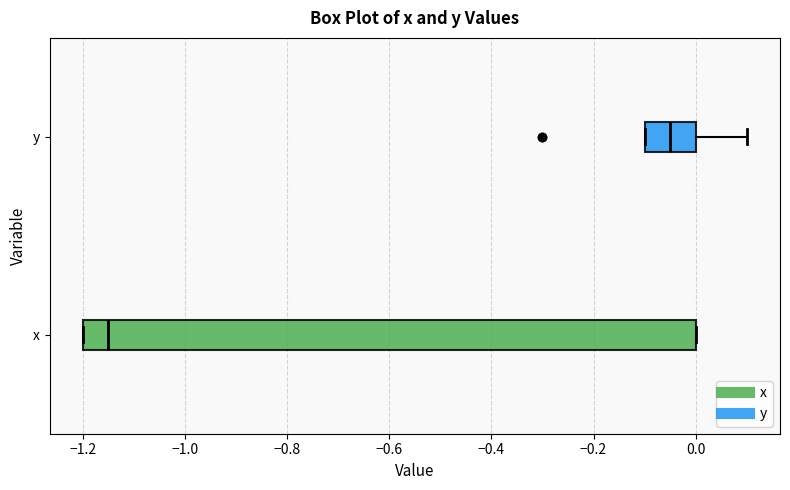

Reading bottom to top, transcribe this box plot: for each box, give where its median line is, the range the box spans, and where its two whiskers end, as read against the x-axis. The values are not printed on the chart, so give them approximately, as read against the axis.

x: median -1.14, box -1.20 to 0.00, whiskers -1.20 to 0.00
y: median -0.04, box -0.10 to 0.00, whiskers -0.10 to 0.10